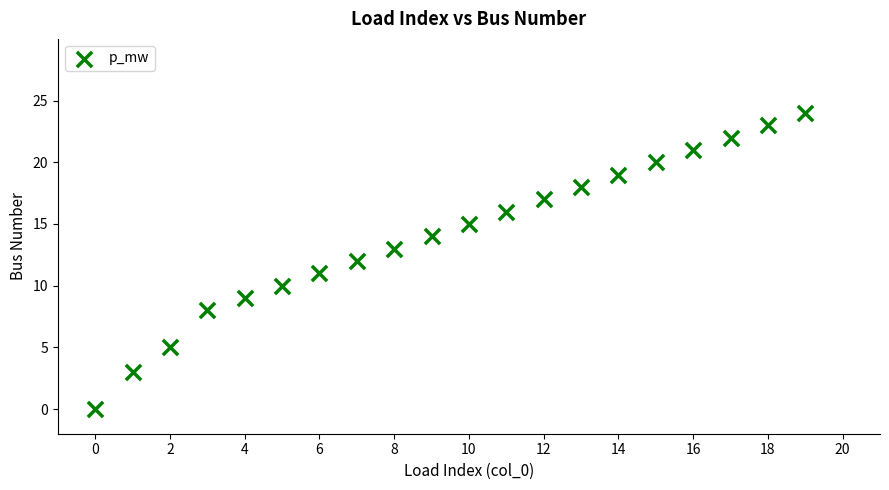

What is the range of Y values (max minus min)?

24